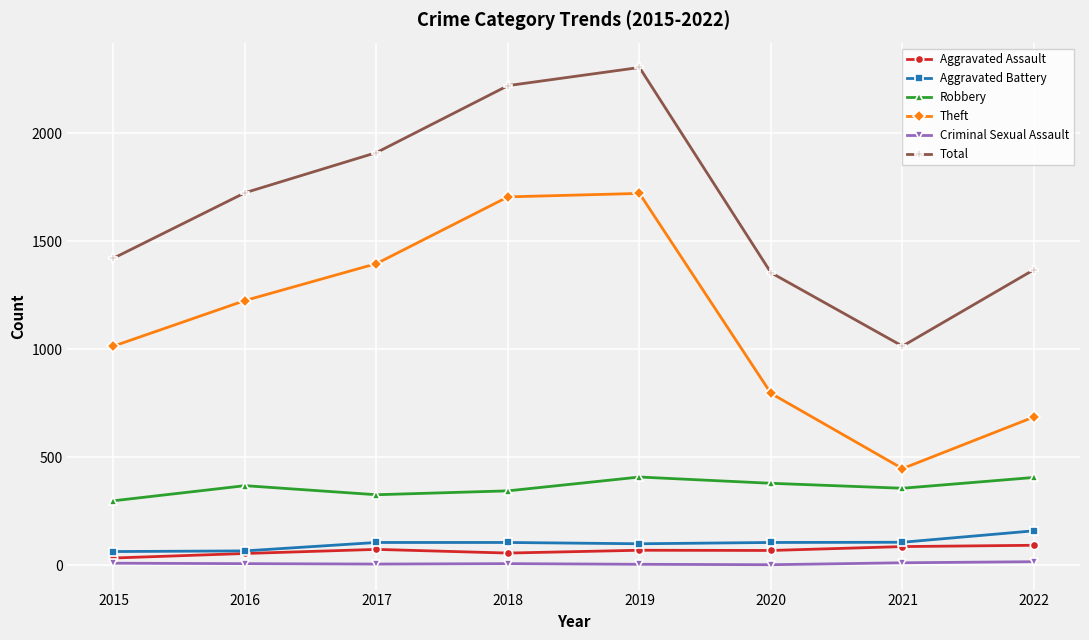

What is the value of the Total point at the 6th from the left?

1354